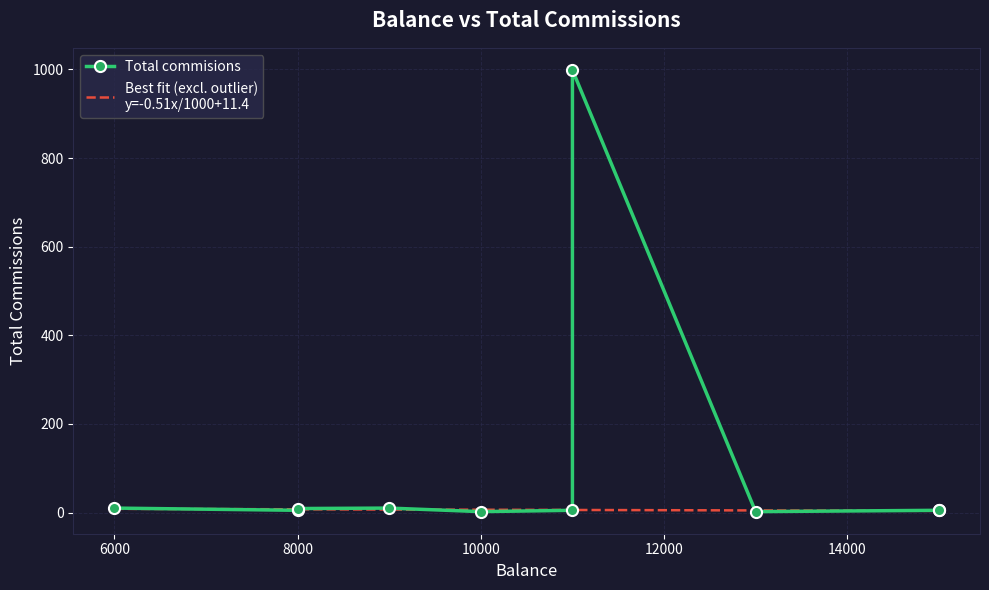

The value at 10000 is 2. True or false?

True